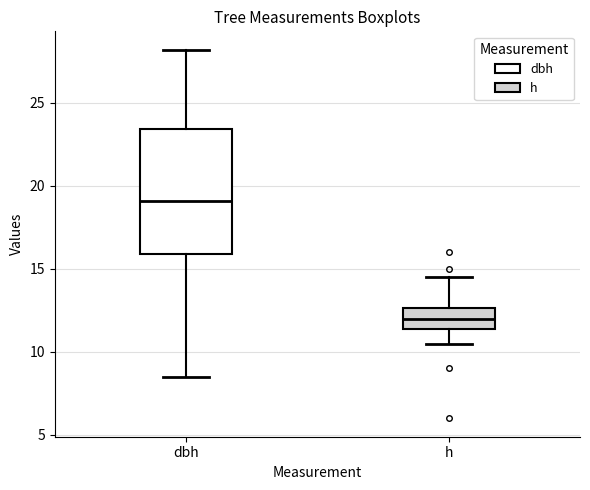

Reading left to right, read every box against the y-axis: the position of its median line, the range the box covers, and the ends of its whiskers. The values are not printed on the chart, so give them approximately, as read against the axis.

dbh: median 19.0, box 16.0 to 23.5, whiskers 8.5 to 28.0
h: median 12.0, box 11.5 to 12.5, whiskers 10.5 to 14.5